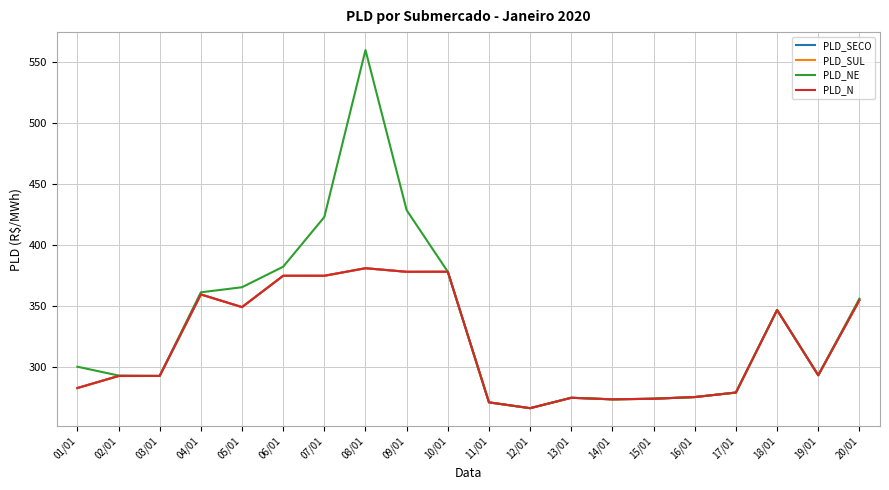

What is the difference between the maximum and second lowest values in the PLD_NE series?

288.3